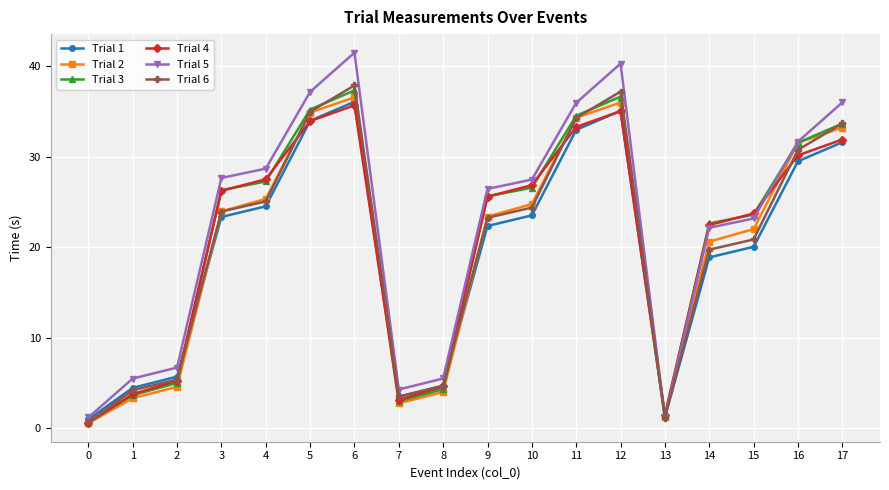

The Trial 5 series shows 37.1 at 5. True or false?

True